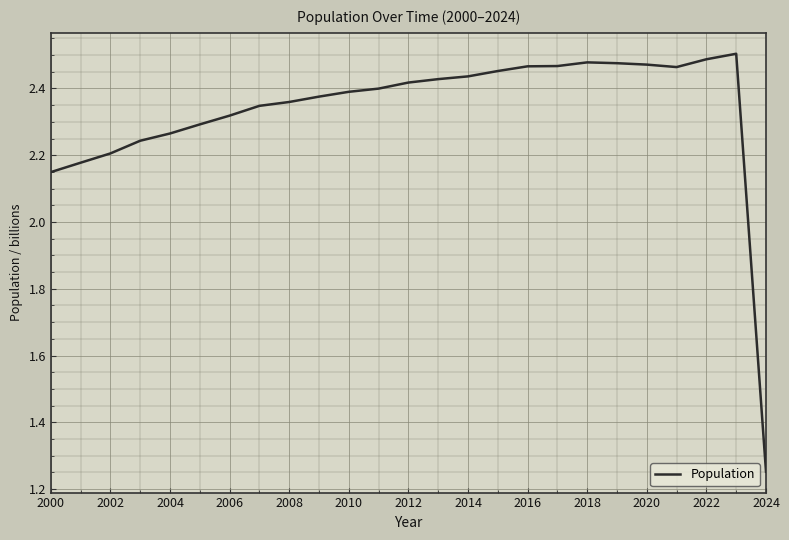

Approximately how many times larger is the value at 2004 compared to 2020?

0.9